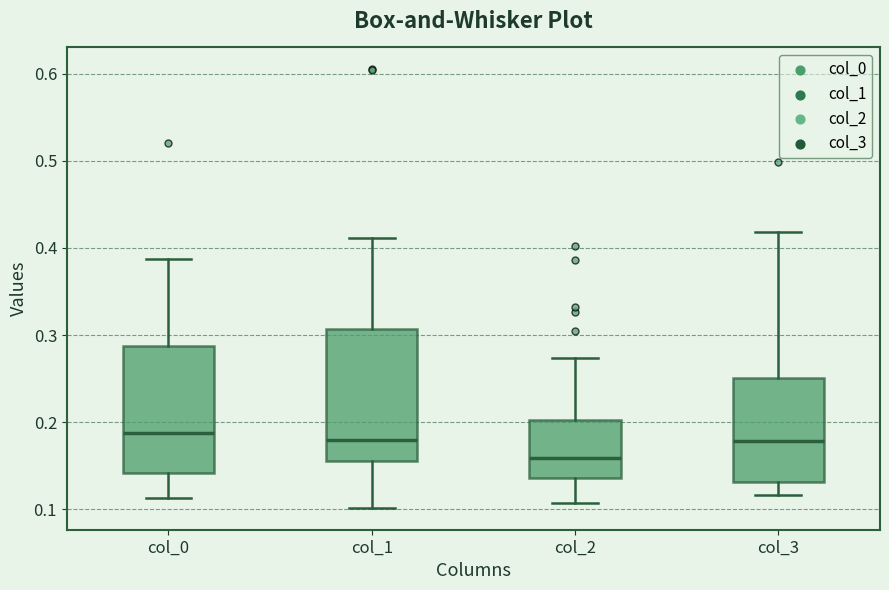

Where does the median line of the box for col_0 sit on the y-axis? The values are not printed on the chart, so give them approximately, as read against the axis.

0.19